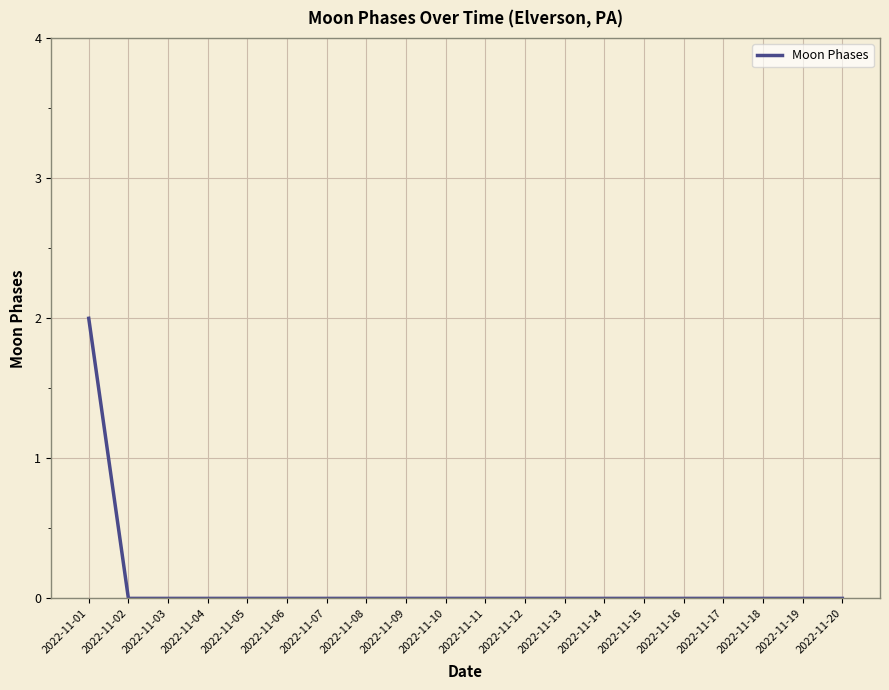

Which label corresponds to the largest value in the chart?

2022-11-01